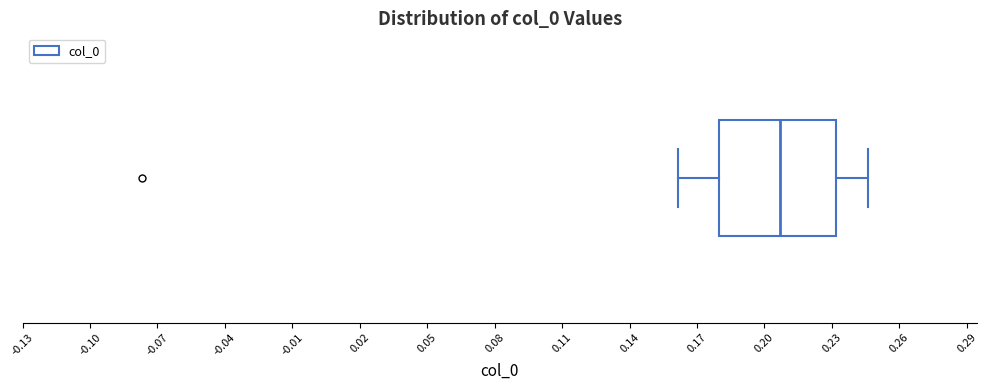

Read this box plot against the x-axis: the position of the median line, the range covered by the box, and the ends of both whiskers. The values are not printed on the chart, so give them approximately, as read against the axis.

median 0.205, box 0.180 to 0.230, whiskers 0.160 to 0.245